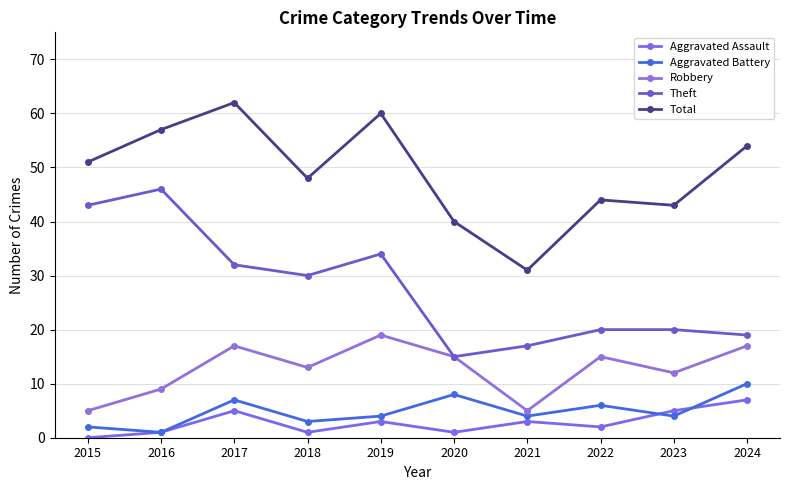

At 2022, list the series in order from largest to smallest.

Total, Theft, Robbery, Aggravated Battery, Aggravated Assault